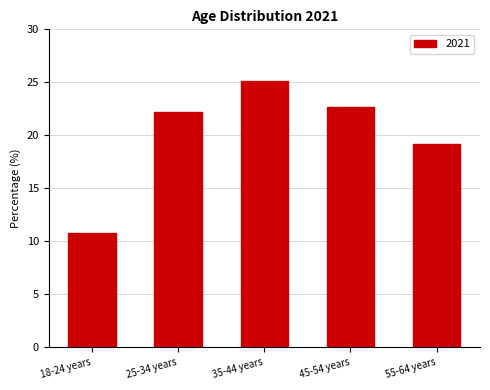

The value at 55-64 years is 19.2. True or false?

True